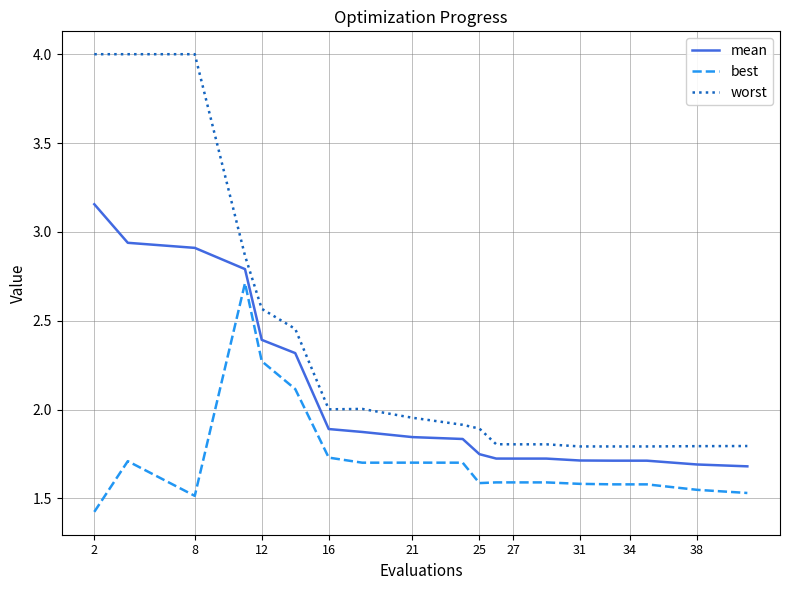

What is the greatest value displayed?

4.0